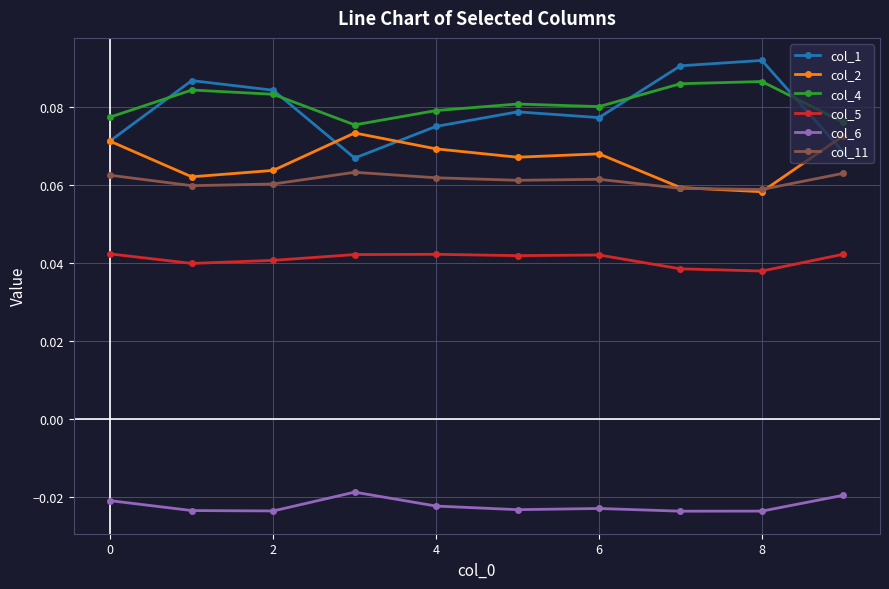

Rank the series by their maximum value, from lowest to highest.

col_6, col_5, col_11, col_2, col_4, col_1